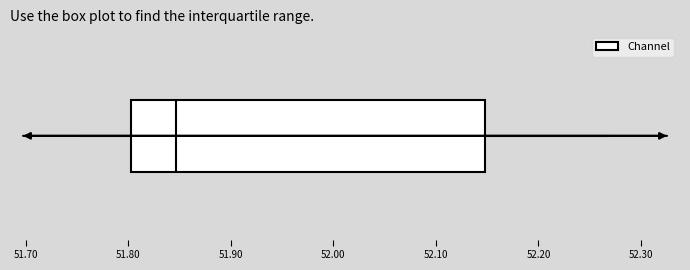

Where is the left edge of the box on the x-axis? The values are not printed on the chart, so give them approximately, as read against the axis.

51.80